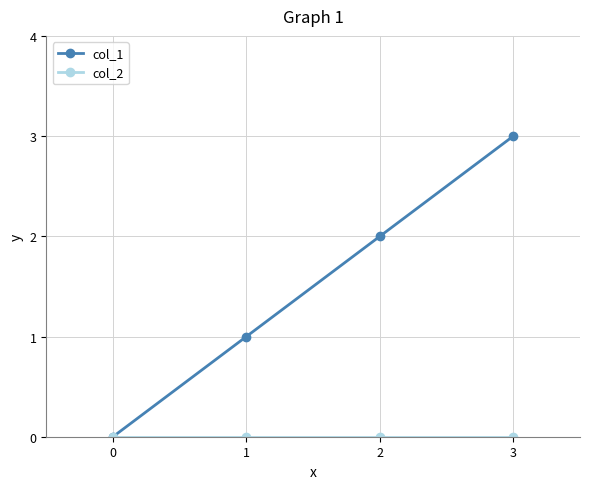

The col_1 series shows 2 at 0. True or false?

False